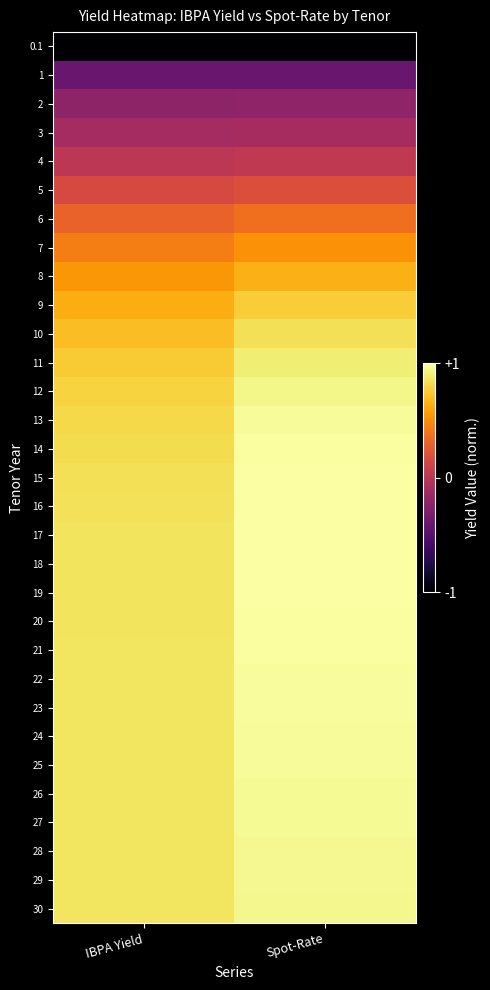

Between IBPA Yield and Spot-Rate, which is larger?

IBPA Yield